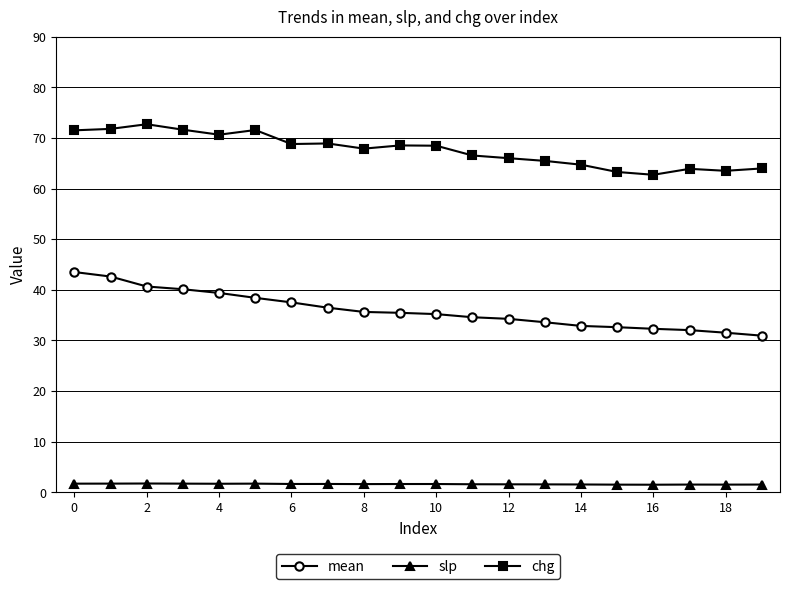

True or false: chg and mean cross at least once.

False